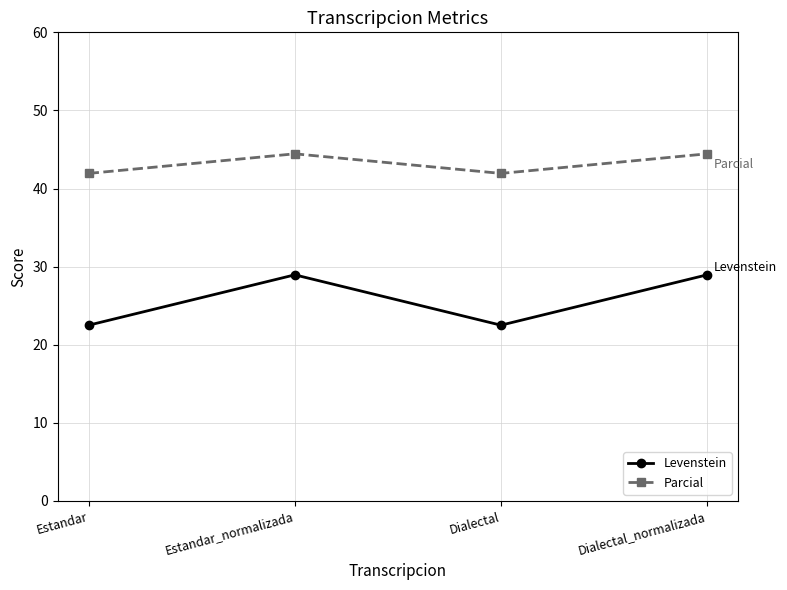

Rank the series by their average value, from lowest to highest.

Levenstein, Parcial